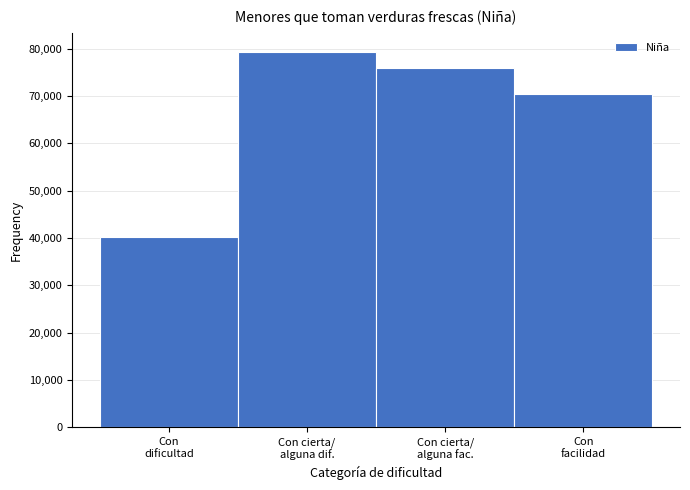

Reading left to right, transcribe all the data shown in this chart.

40256	79391	76015	70442